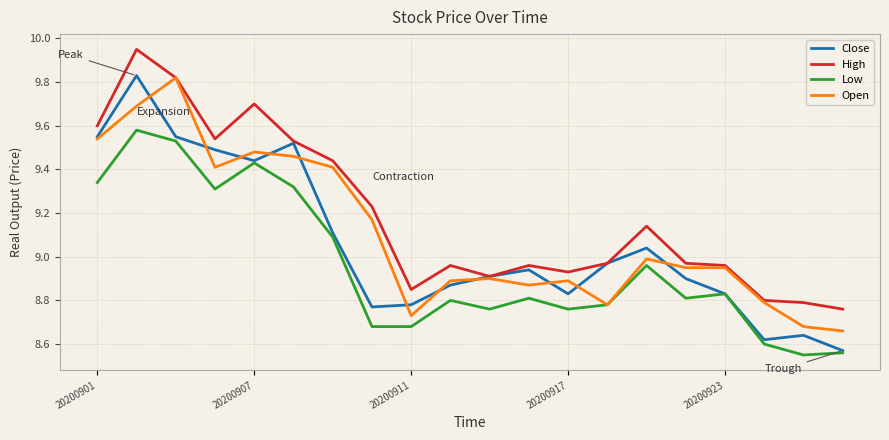

Which series has the widest spread of values?

Close